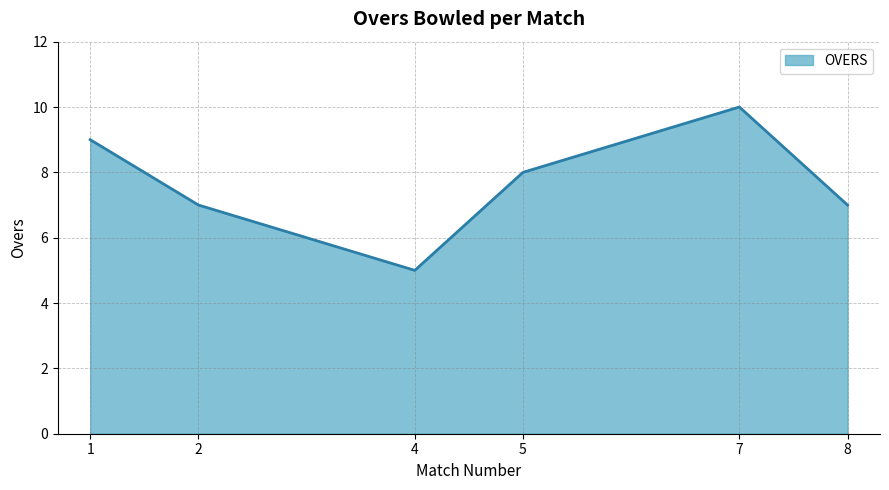

How many distinct data groups are displayed?

1